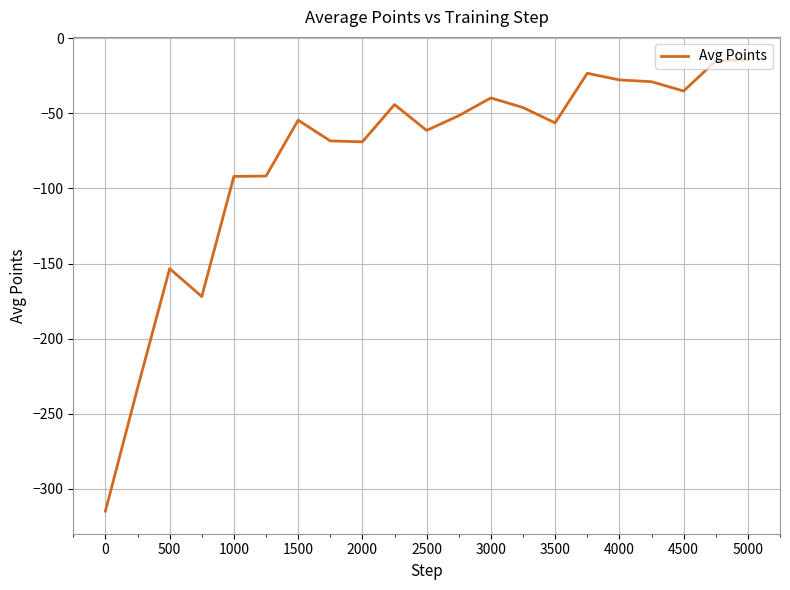

What is the difference between the maximum and minimum values?

300.6